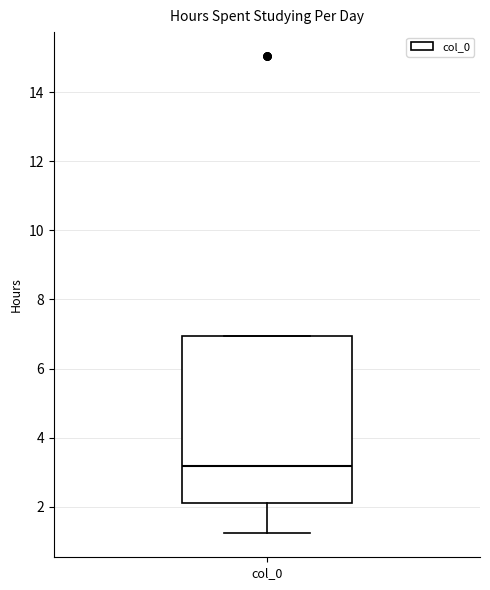

Transcribe this box plot: give where the median line is, the range the box spans, and where the two whiskers end, as read against the y-axis. The values are not printed on the chart, so give them approximately, as read against the axis.

median 3.2, box 2.2 to 7.0, whiskers 1.2 to 7.0